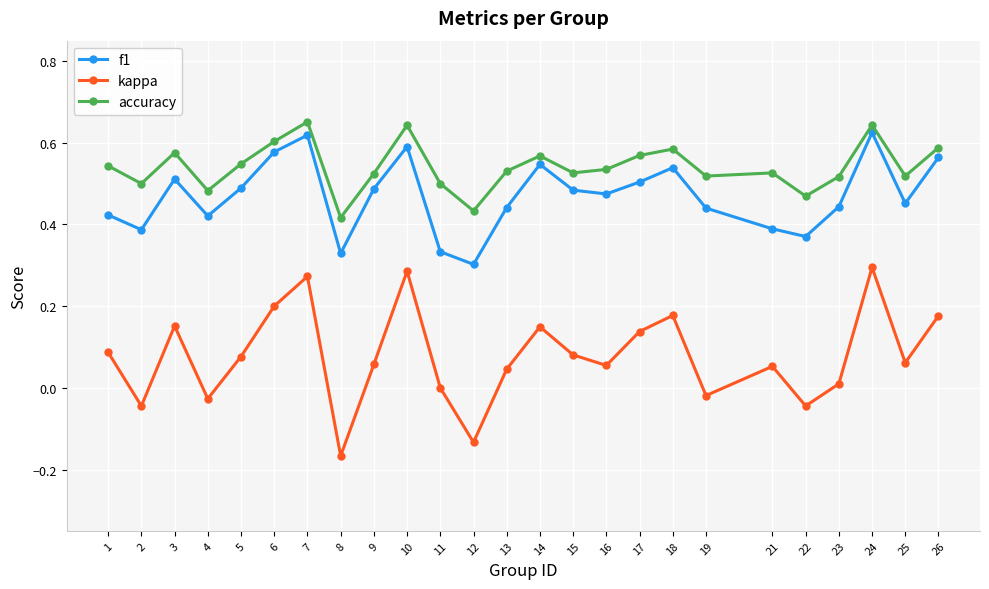

At which category does f1 reach its first local valley?

2